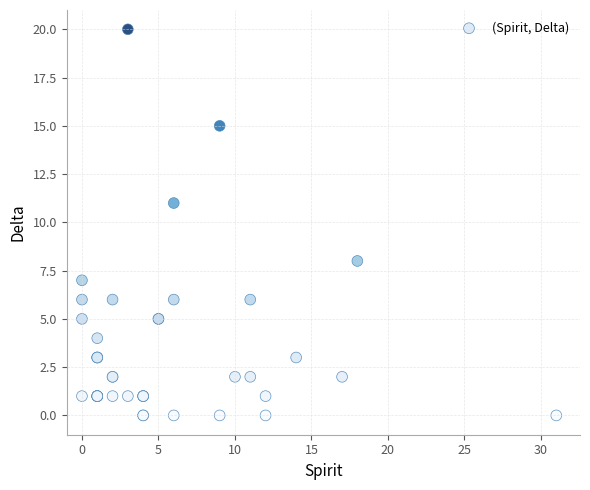

What Y value in the scatter plot is closest to 10?

11